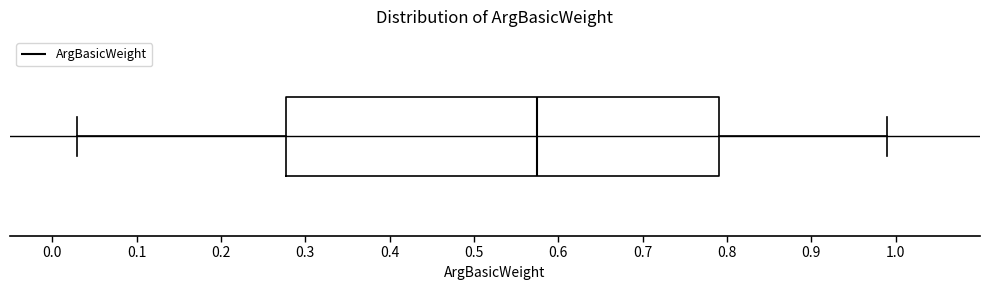

Where does the median line of the box sit on the x-axis? The values are not printed on the chart, so give them approximately, as read against the axis.

0.58